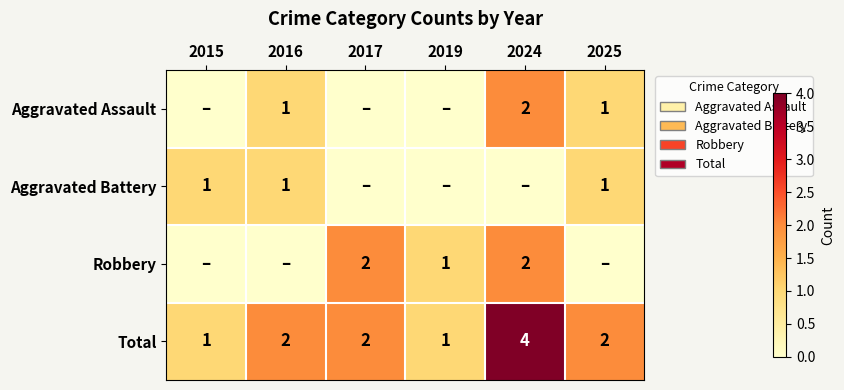

Which category has the highest value across all series?

2024